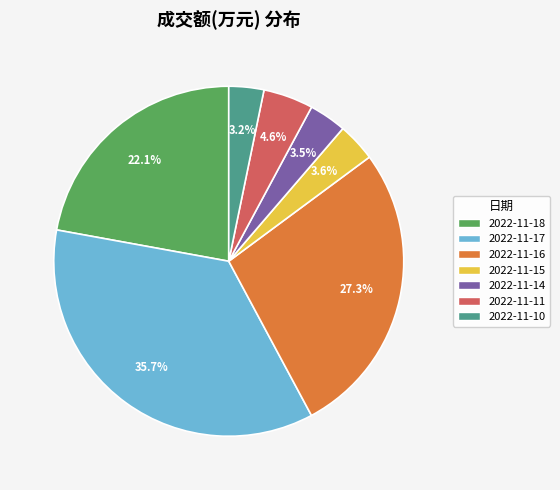

Is 2022-11-18 the majority of the pie?

No